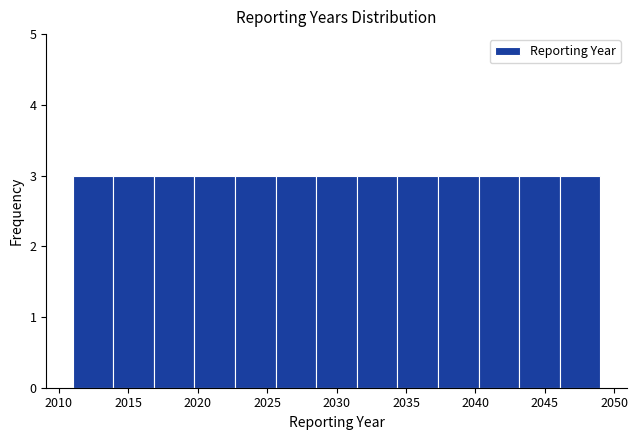

Reading left to right, list every bar in this chart as the range it spans on the x-axis followed by its height. Neither the bar edges nor the heights are printed on the chart, so give them approximately, as read against the axes.

2011.0 to 2014.0: 3
2014.0 to 2017.0: 3
2017.0 to 2020.0: 3
2020.0 to 2022.5: 3
2022.5 to 2025.5: 3
2025.5 to 2028.5: 3
2028.5 to 2031.5: 3
2031.5 to 2034.5: 3
2034.5 to 2037.5: 3
2037.5 to 2040.0: 3
2040.0 to 2043.0: 3
2043.0 to 2046.0: 3
2046.0 to 2049.0: 3